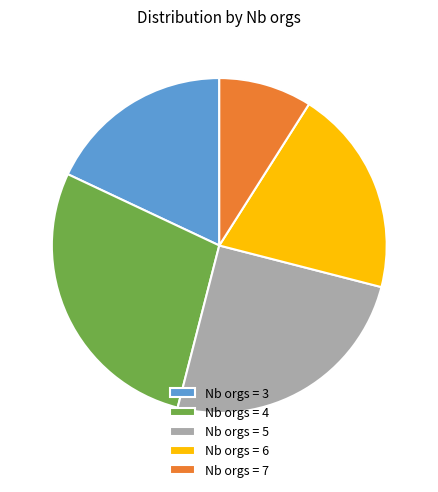

The Nb orgs = 3 slice represents 18% of the pie. True or false?

True